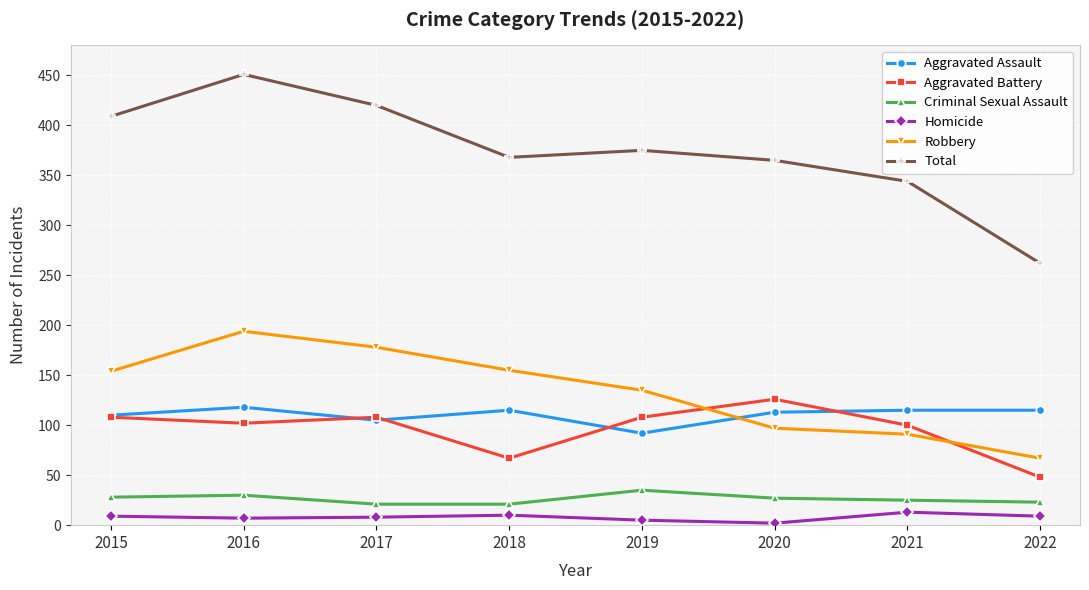

What is the total value across all series at 2021?

688